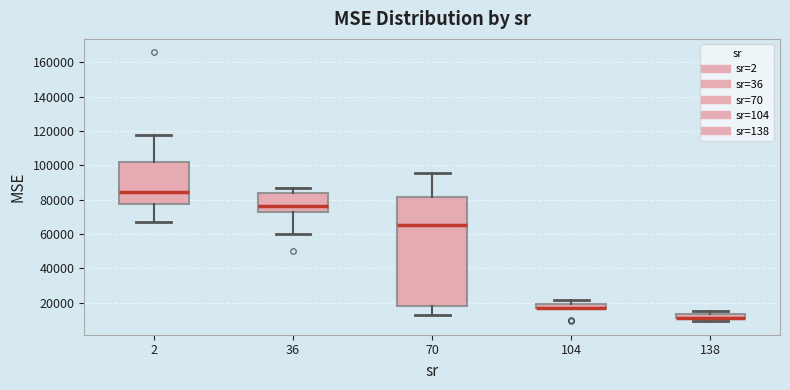

Where is the upper edge of the box at x = 104 on the y-axis? The values are not printed on the chart, so give them approximately, as read against the axis.

20000